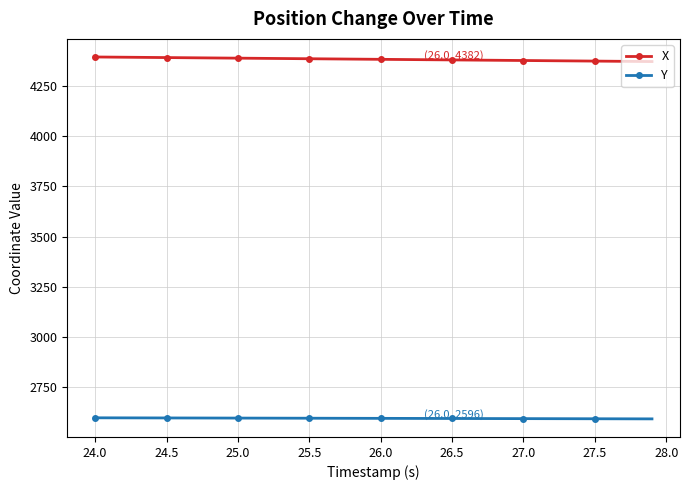

Count the number of categories in the chart.

40